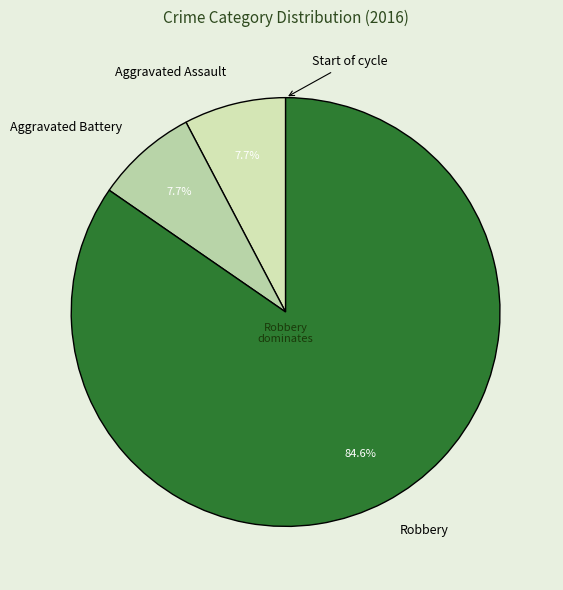

What percentage is NOT represented by Robbery?

15.4%